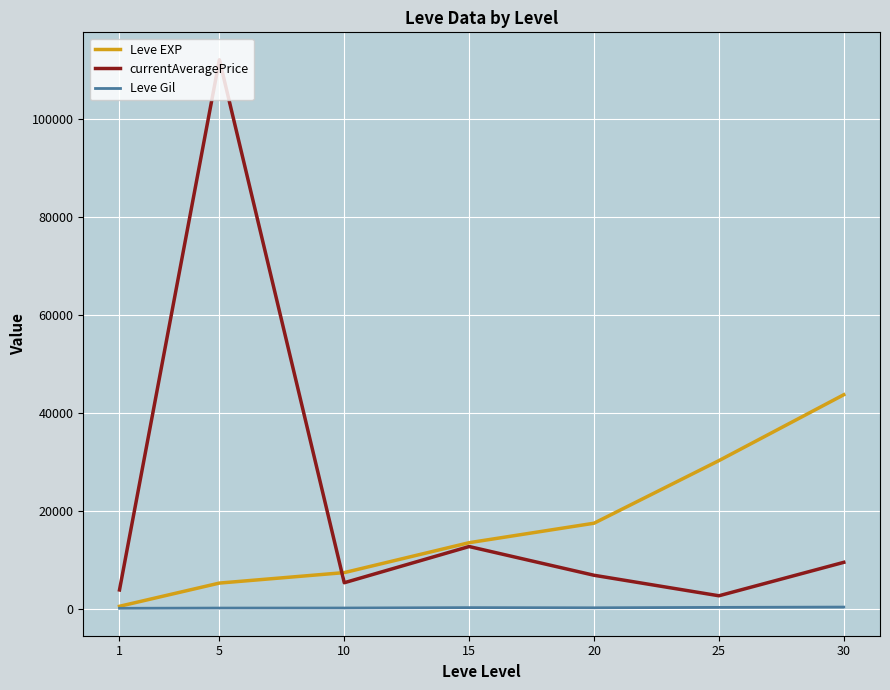

Is the value of currentAveragePrice at 10 greater than the value of Leve EXP at 20?

No